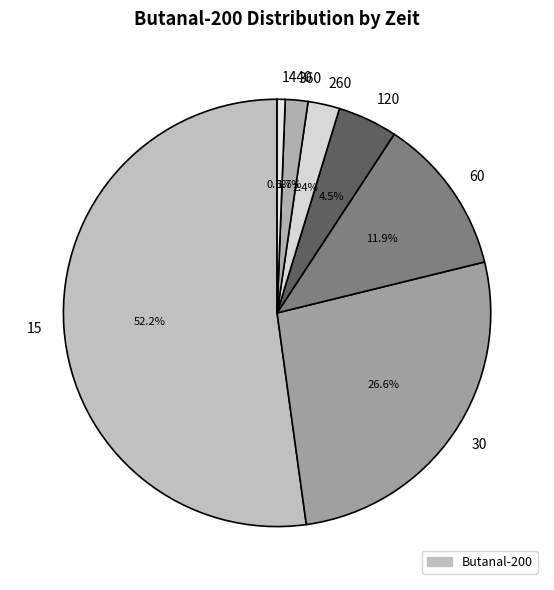

What percentage is NOT represented by 260?

97.6%